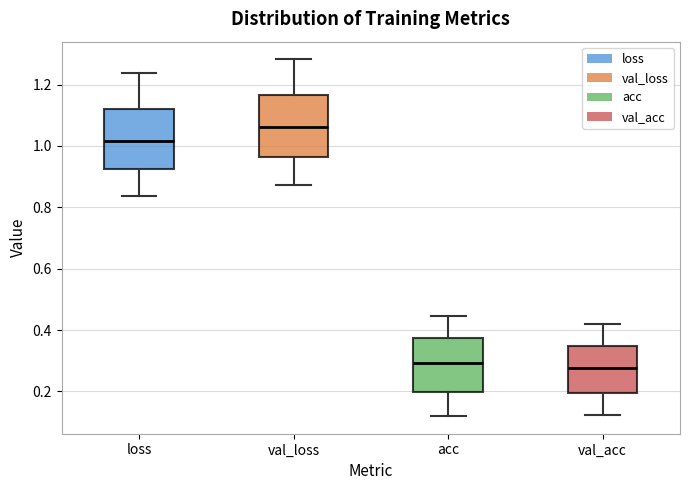

Reading left to right, transcribe this box plot: for each box, give where its median line is, the range the box spans, and where its two whiskers end, as read against the y-axis. The values are not printed on the chart, so give them approximately, as read against the axis.

loss: median 1.02, box 0.92 to 1.12, whiskers 0.84 to 1.24
val_loss: median 1.06, box 0.96 to 1.16, whiskers 0.88 to 1.28
acc: median 0.30, box 0.20 to 0.38, whiskers 0.12 to 0.44
val_acc: median 0.28, box 0.20 to 0.34, whiskers 0.12 to 0.42